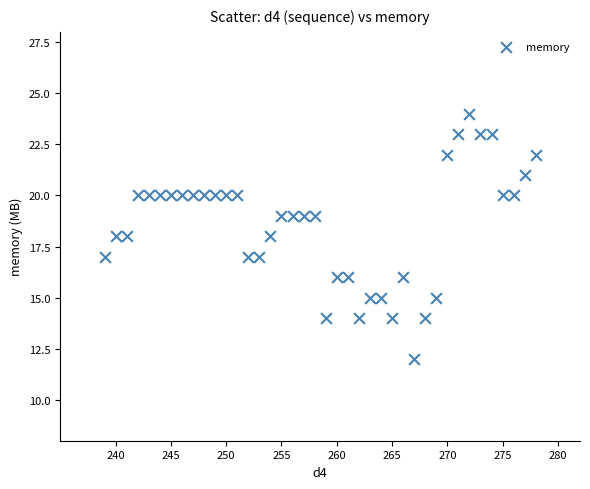

What is the range of X values (max minus min)?

39